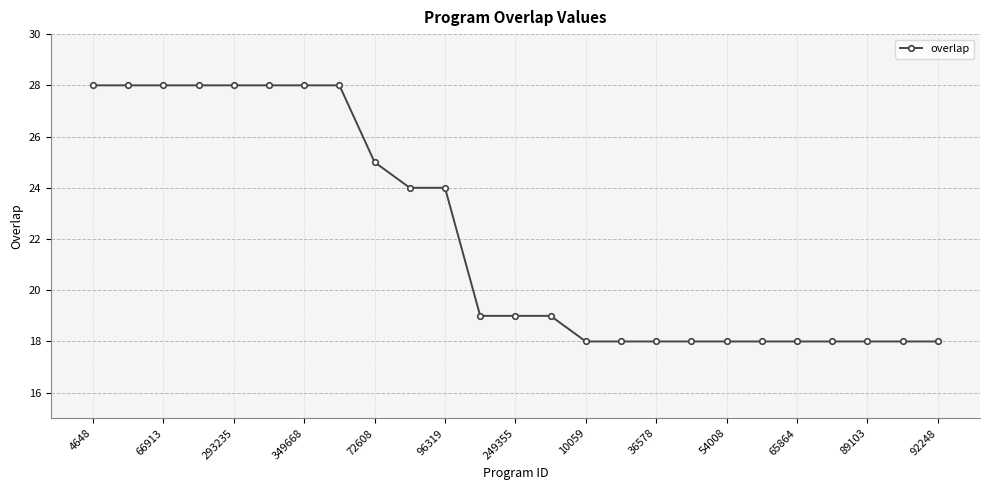

What is the sum of all values?

552